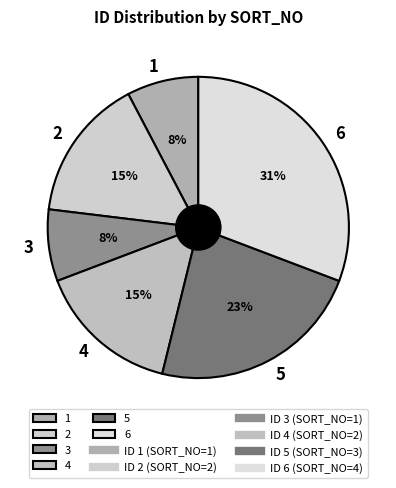

Which category has the biggest portion of the pie?

6